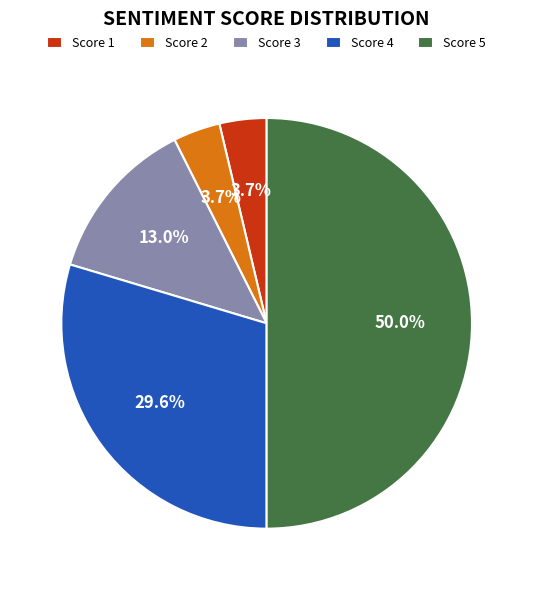

To the nearest percent, what is the difference between the largest and smallest slice percentages?

46%